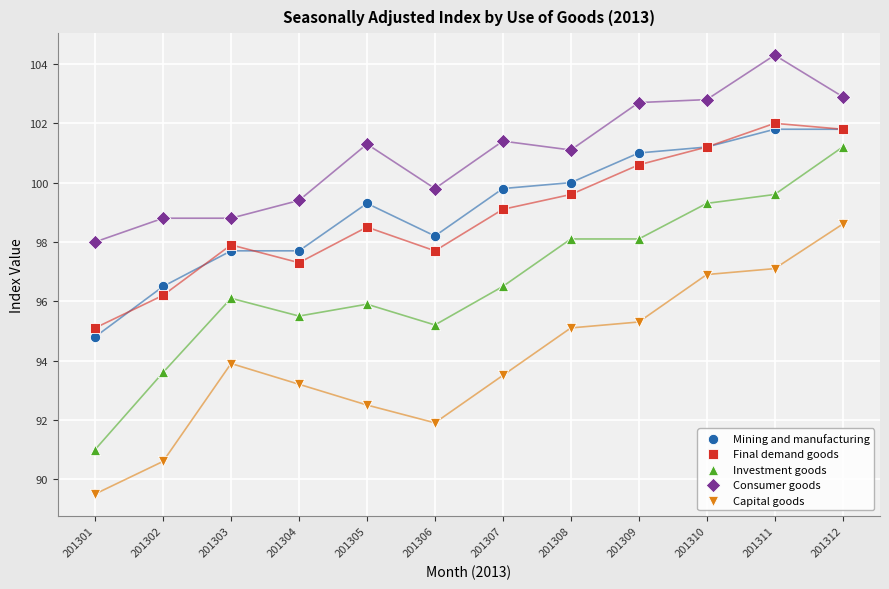

Which series reaches the maximum Y coordinate?

Consumer goods